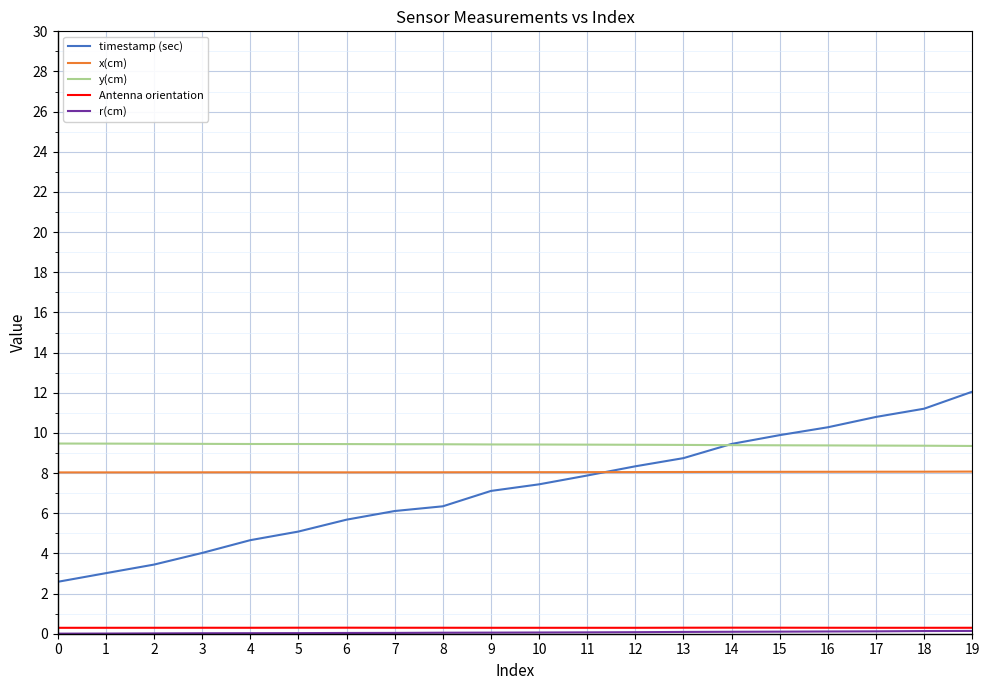

The value of x(cm) at 13 is 5.2. True or false?

False